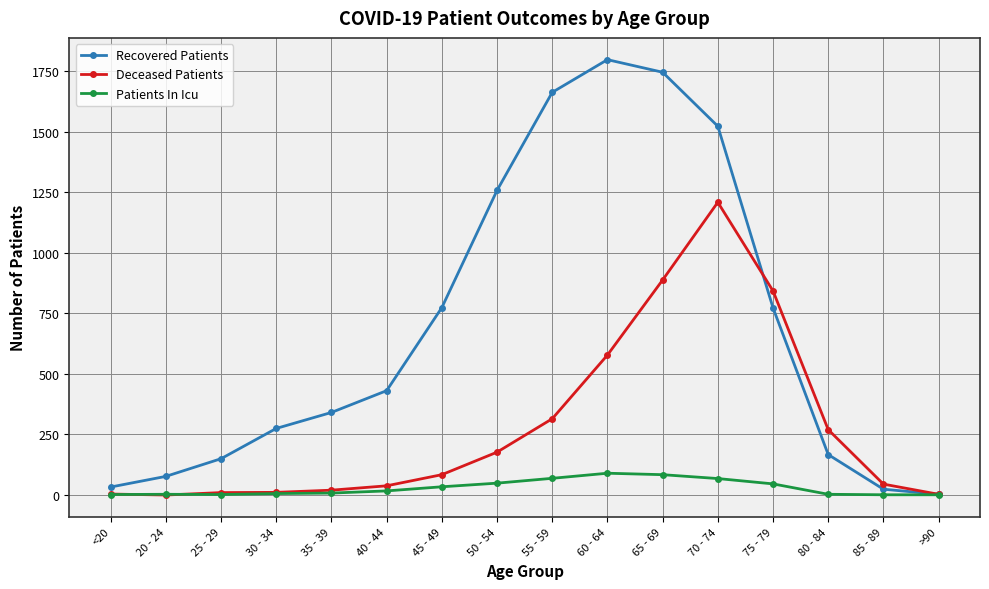

True or false: Deceased Patients has a value of 45 at 85 - 89.

True